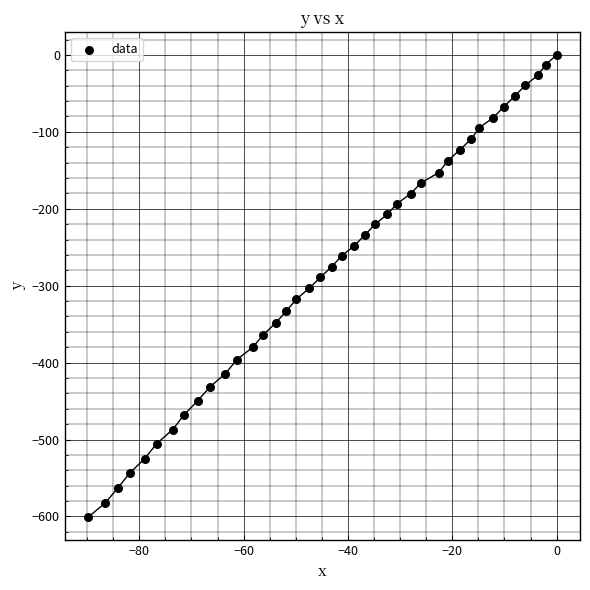

What is the range of Y values (max minus min)?

600.8